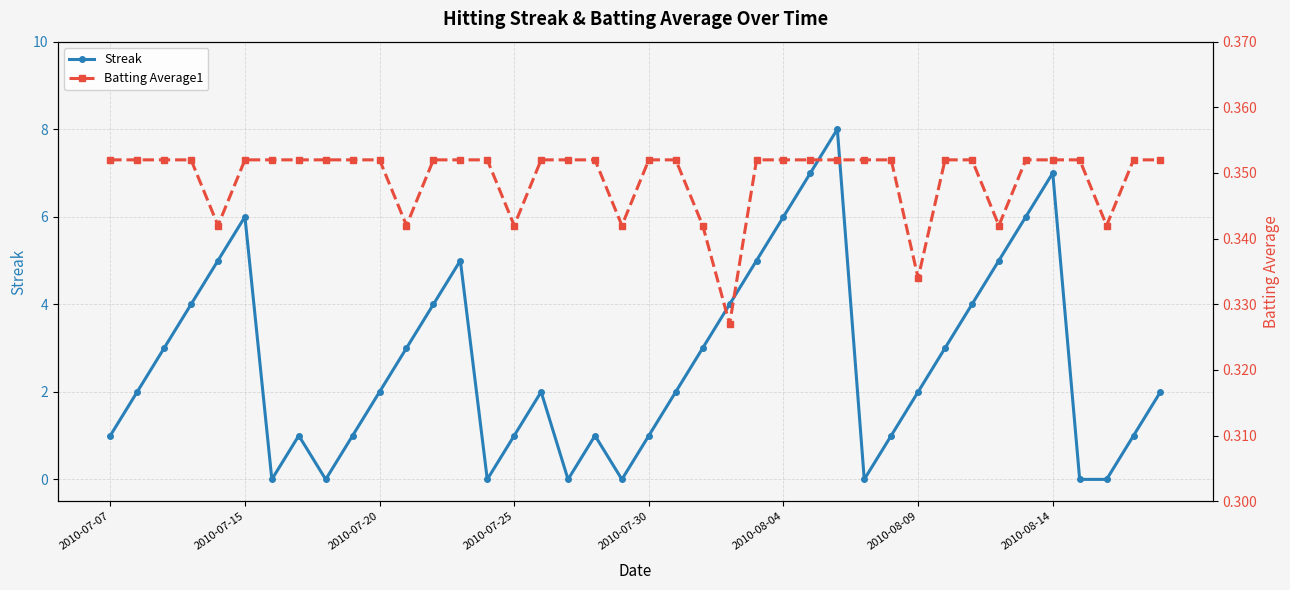

Where is the first local maximum for Streak?

2010-07-15